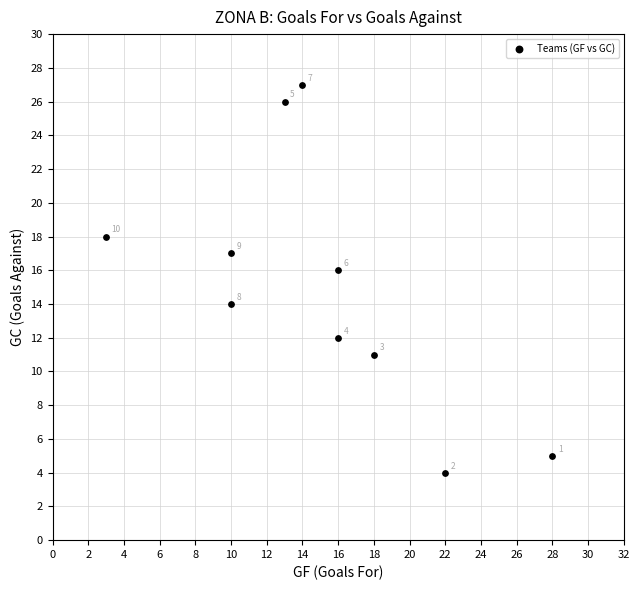

What is the average X value?

15